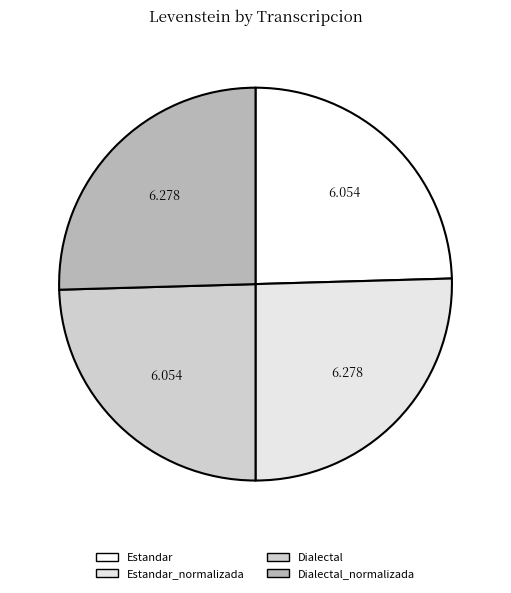

What percentage is the Estandar slice, to the nearest percent?

25%